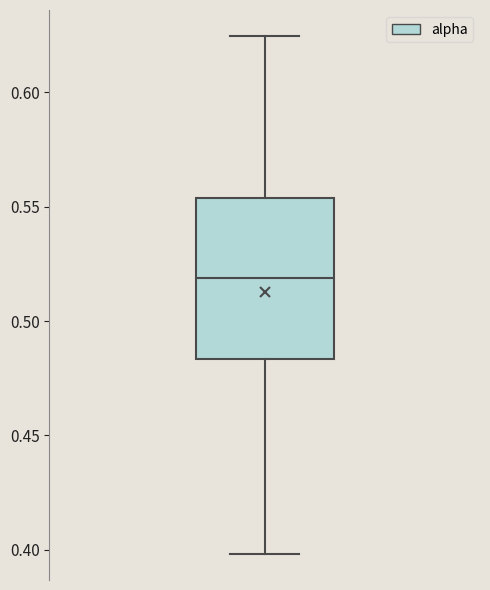

Transcribe this box plot: give where the median line is, the range the box spans, and where the two whiskers end, as read against the y-axis. The values are not printed on the chart, so give them approximately, as read against the axis.

median 0.520, box 0.485 to 0.555, whiskers 0.400 to 0.625